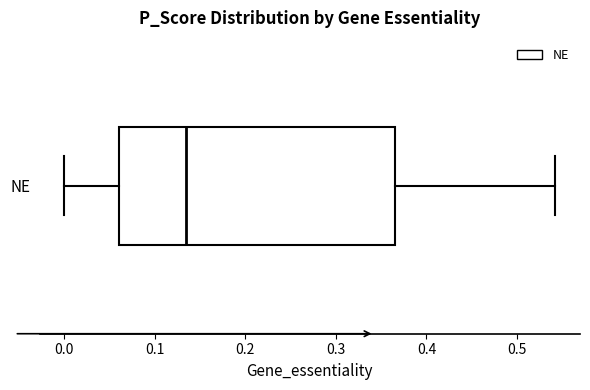

Read this box plot against the x-axis: the position of the median line, the range covered by the box, and the ends of both whiskers. The values are not printed on the chart, so give them approximately, as read against the axis.

median 0.13, box 0.06 to 0.37, whiskers 0.00 to 0.54